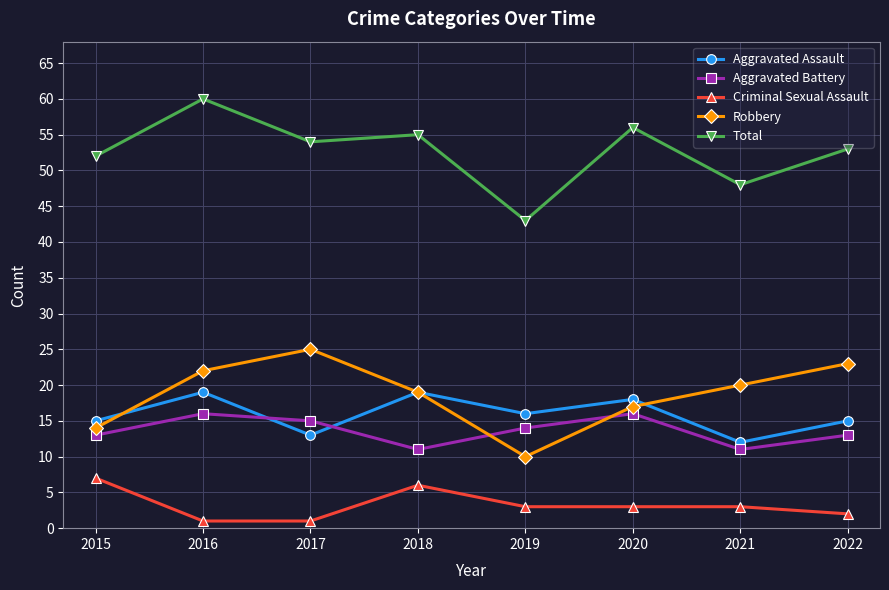

Count the Aggravated Battery values in the range 13 to 16.

6